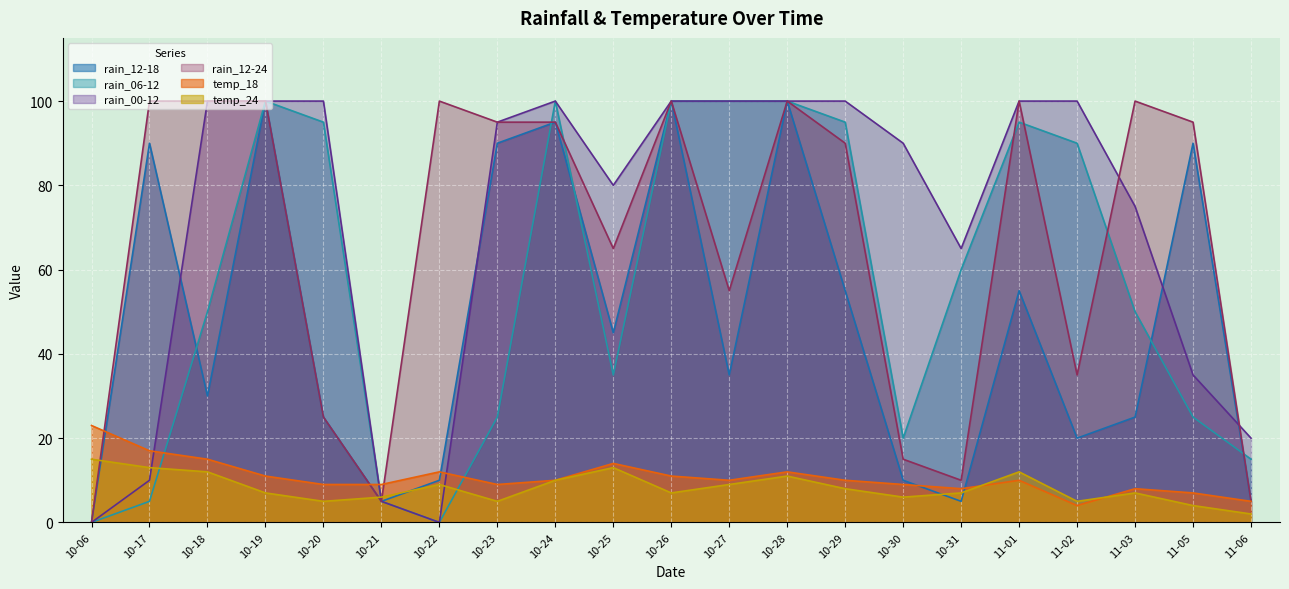

What is the maximum value shown in the chart?

100